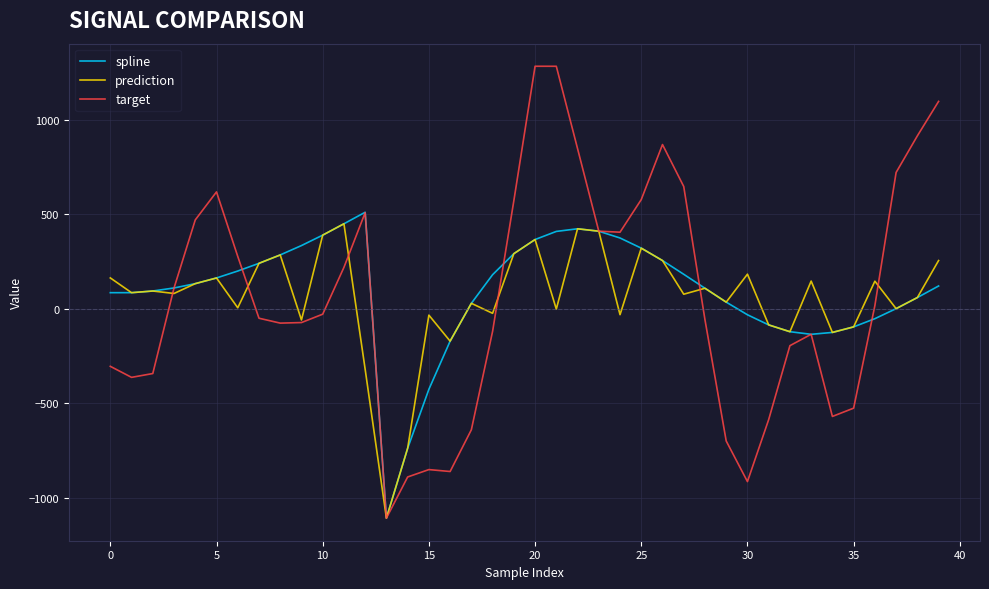

What is the minimum value for target?

-1107.3